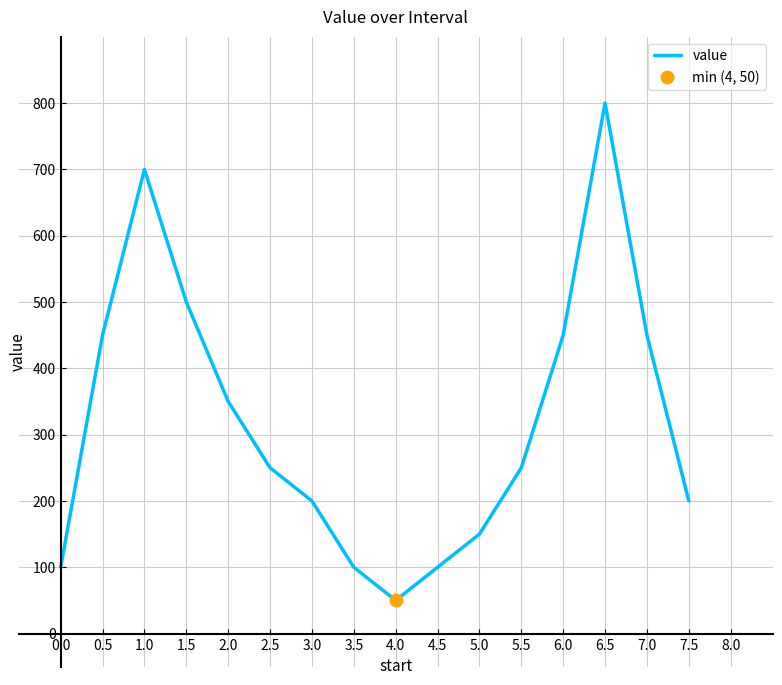

Rank the categories by value from highest to lowest.

6.5, 1.0, 1.5, 0.5, 6.0, 7.0, 2.0, 2.5, 5.5, 3.0, 7.5, 5.0, 0.0, 3.5, 4.5, 4.0